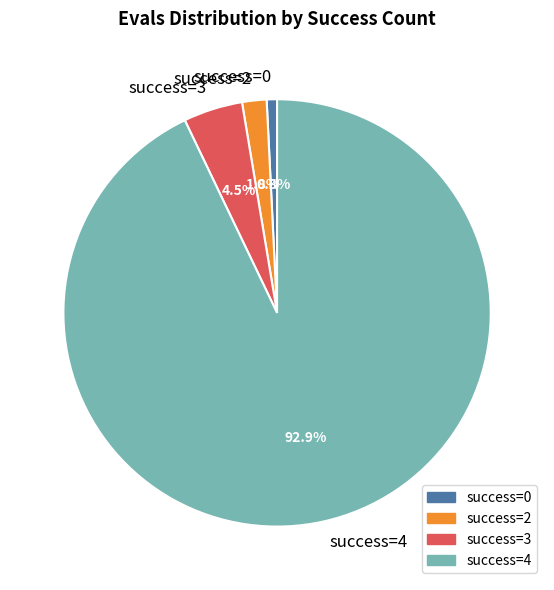

Between success=4 and success=3, which is larger?

success=4